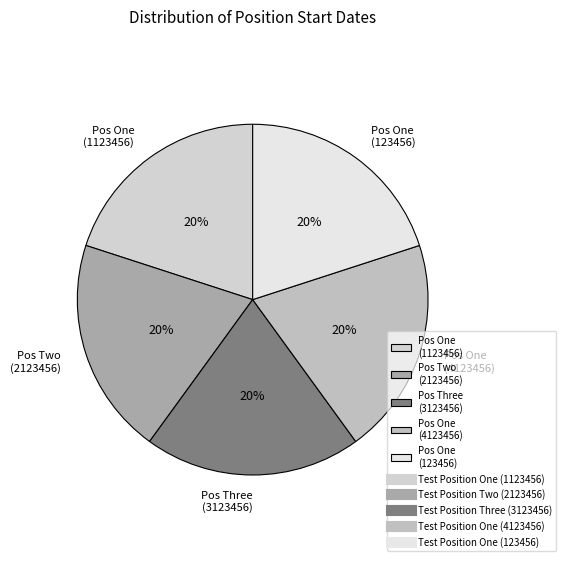

Combined, do Pos Three (3123456) and Pos Two (2123456) account for over 50%?

No